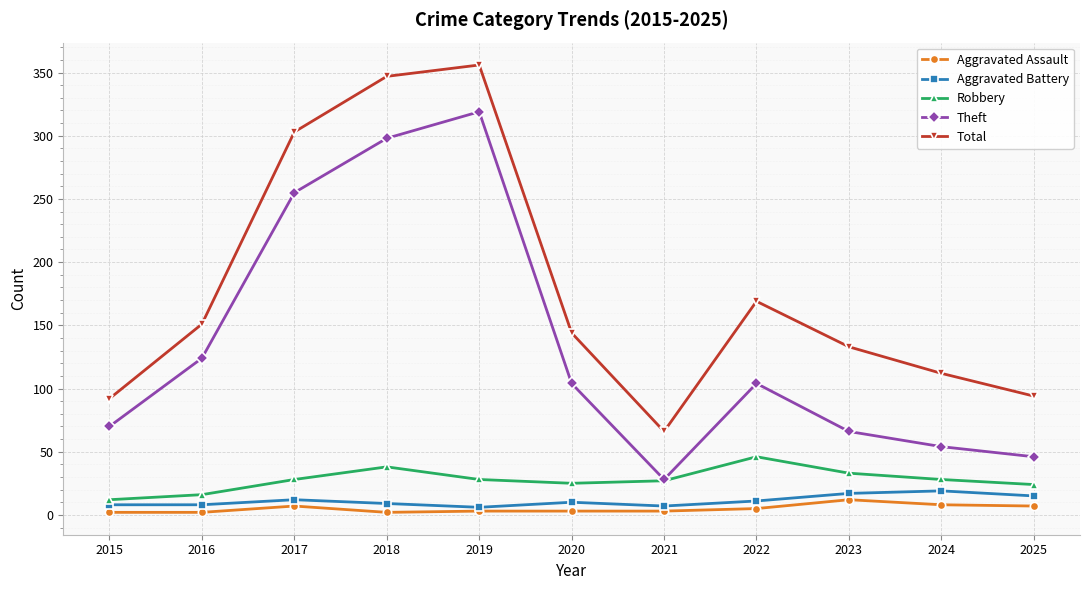

What is the value of the Theft point at the 8th from the left?

104